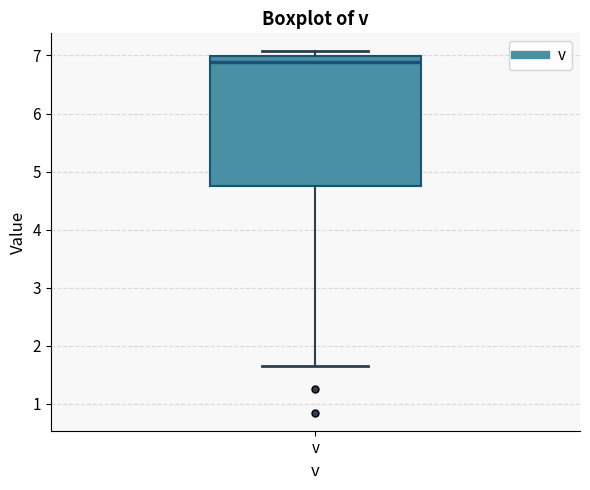

Transcribe this box plot: give where the median line is, the range the box spans, and where the two whiskers end, as read against the y-axis. The values are not printed on the chart, so give them approximately, as read against the axis.

median 6.9, box 4.8 to 7.0, whiskers 1.7 to 7.1